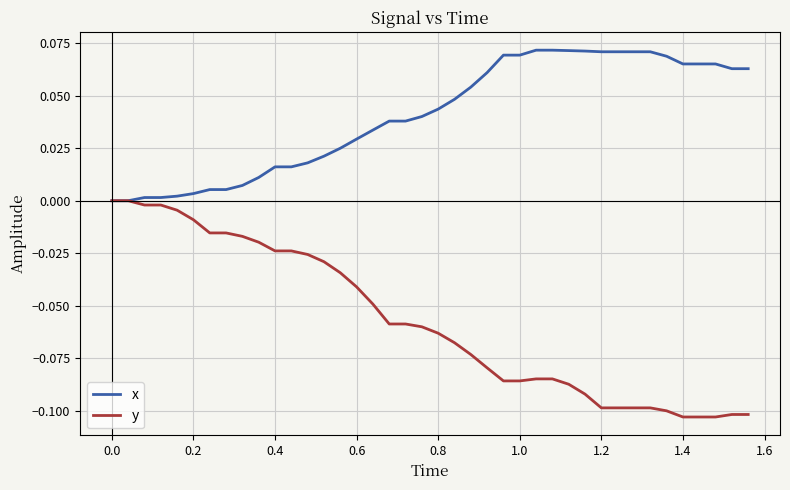

Which series has the largest total across all categories?

x